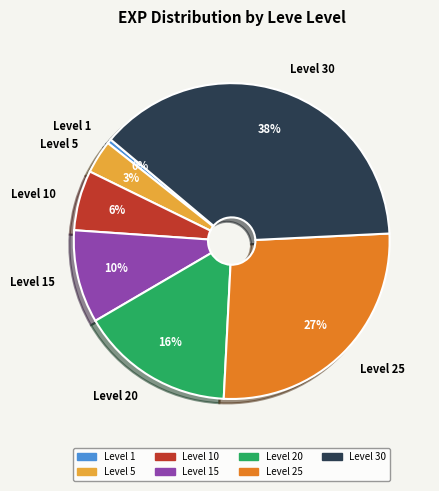

Does any single category account for the majority?

No